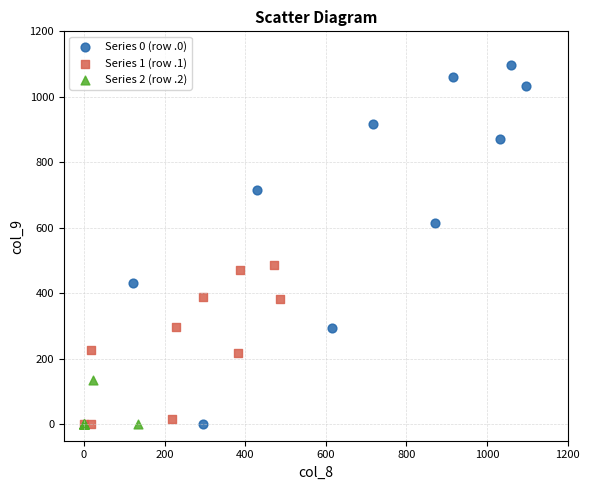

Which series reaches the maximum Y coordinate?

Series 0 (row .0)